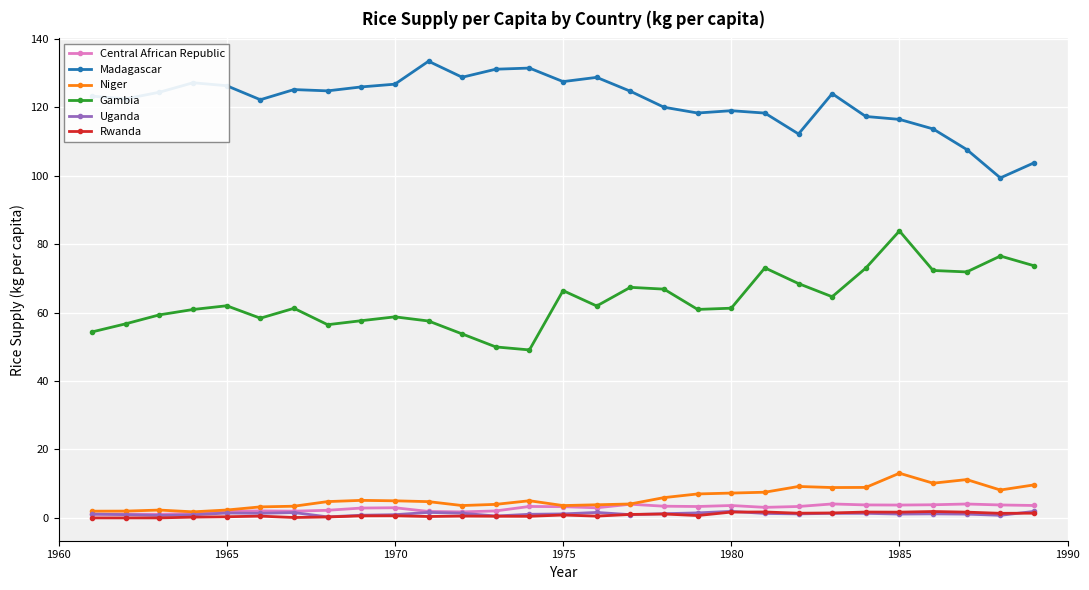

What is the maximum value shown in the chart?

133.4